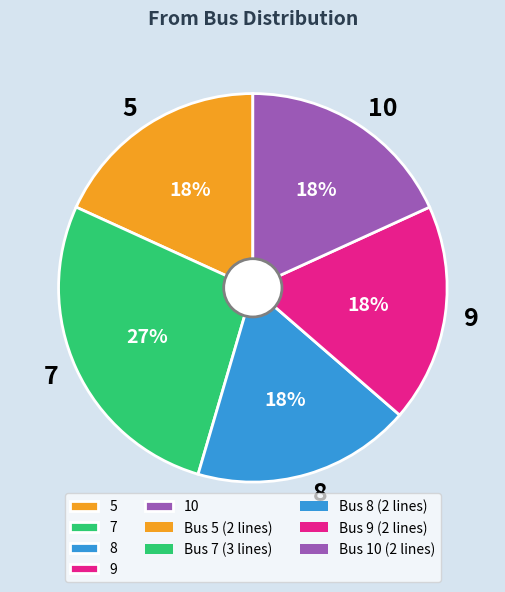

Approximately how many times larger is the value at 9 compared to 8?

1.0